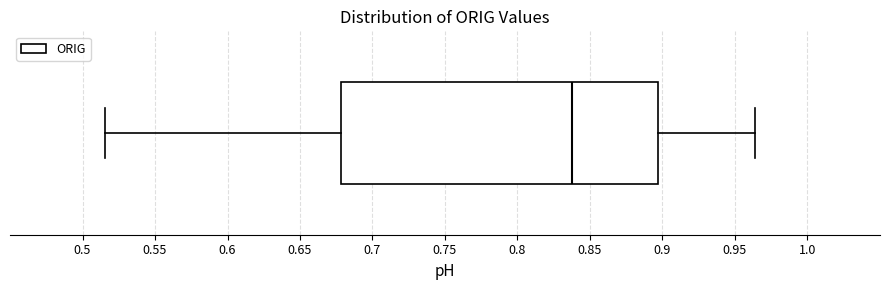

Where does the median line of the box sit on the x-axis? The values are not printed on the chart, so give them approximately, as read against the axis.

0.840